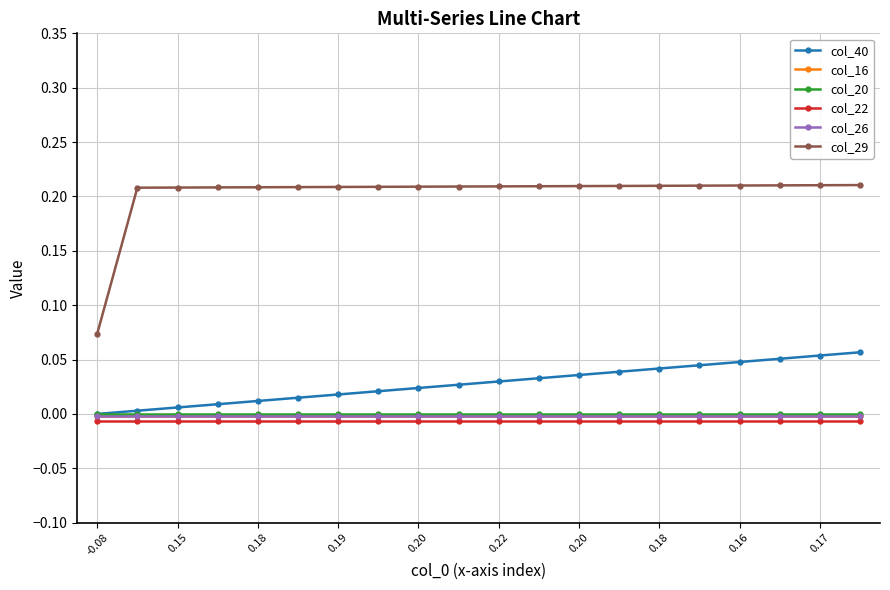

Which series has the widest spread of values?

col_29